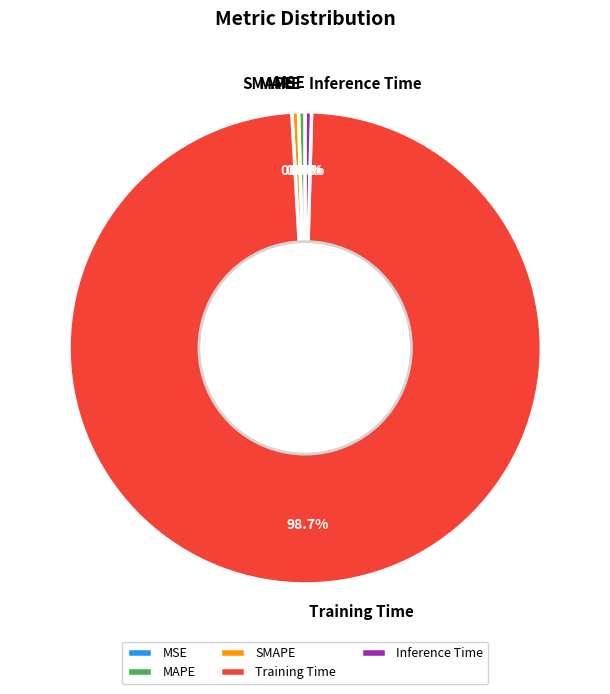

Does any single category account for the majority?

Yes